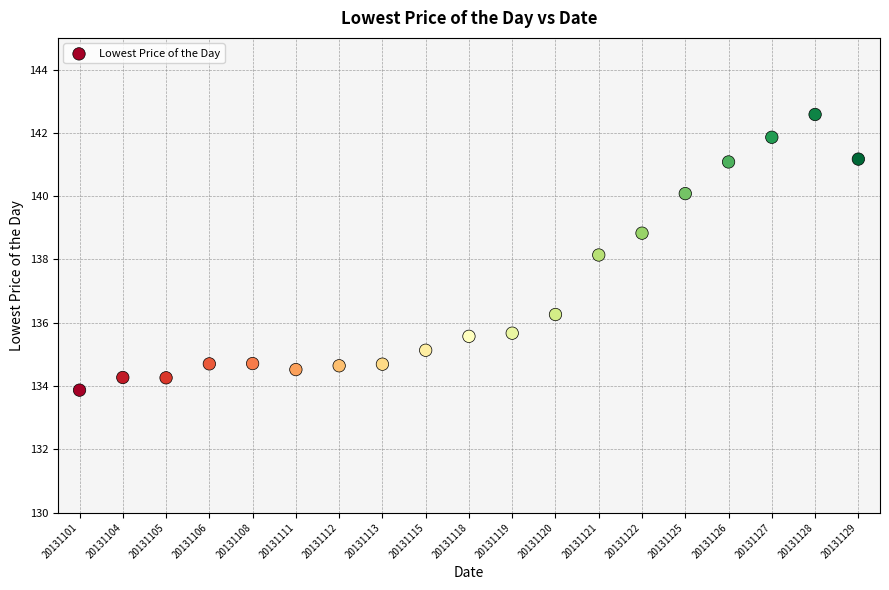

What is the range of Y values (max minus min)?

8.7